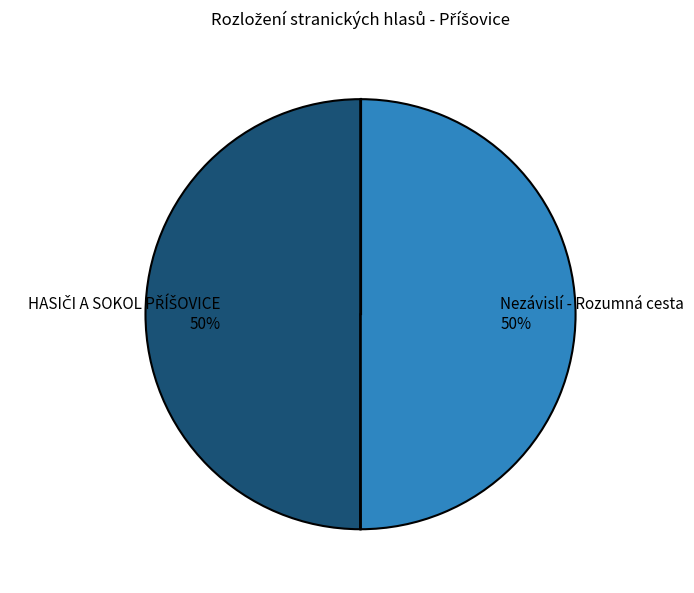

To the nearest percent, what is the average slice percentage?

50%